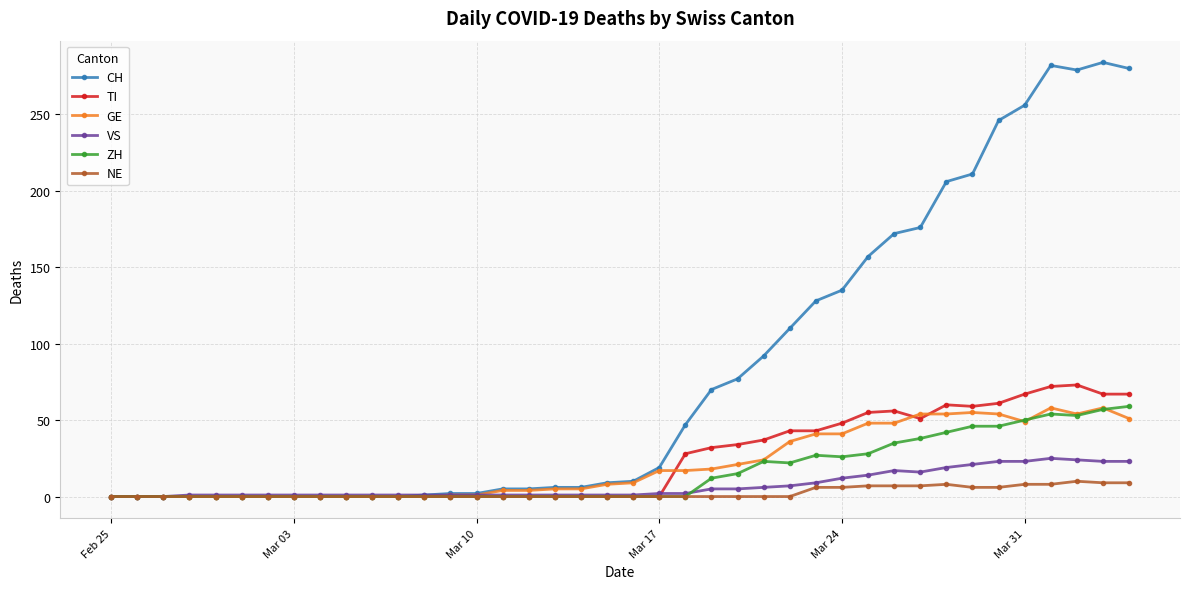

At how many categories does at least one series exceed 202?

8